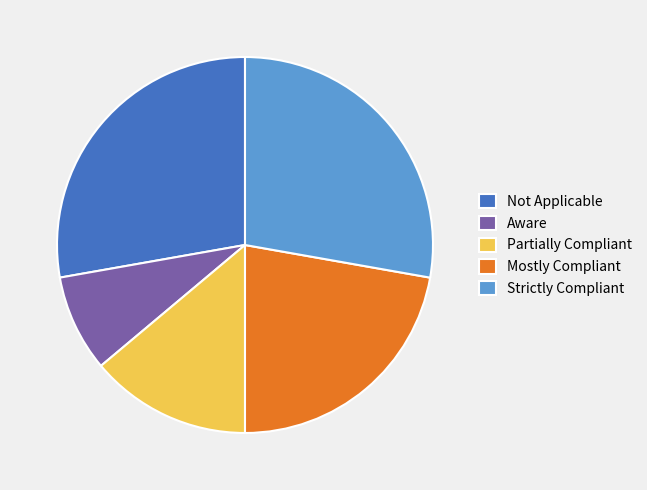

Which category has the smallest portion of the pie?

Aware